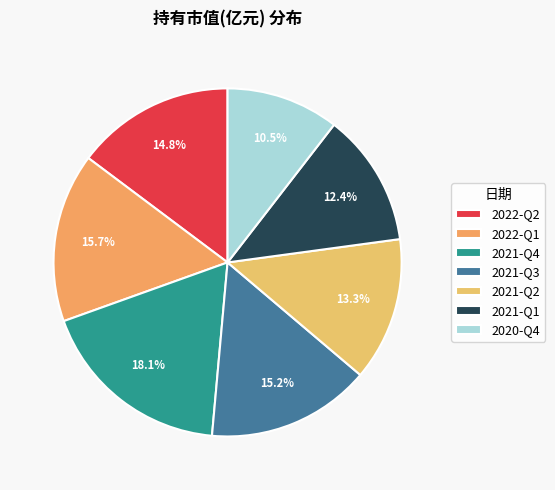

Rank the categories by value from highest to lowest.

2021-Q4, 2022-Q1, 2021-Q3, 2022-Q2, 2021-Q2, 2021-Q1, 2020-Q4